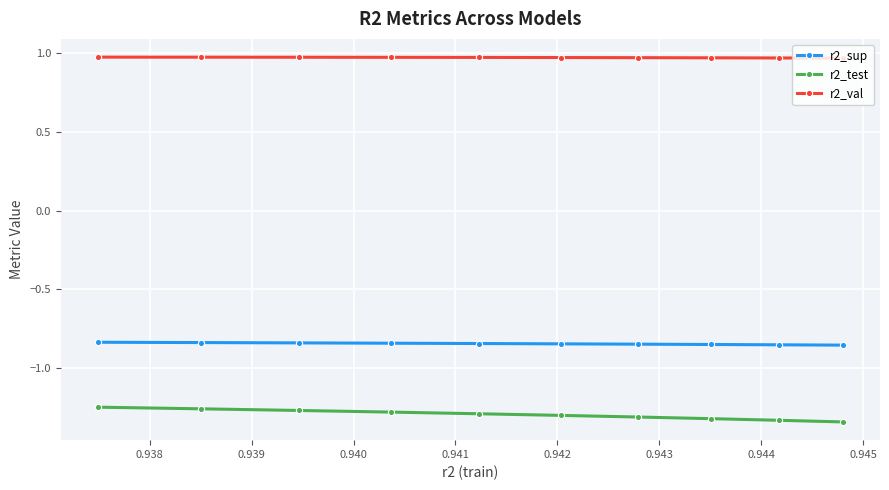

True or false: r2_sup and r2_val cross at least once.

False